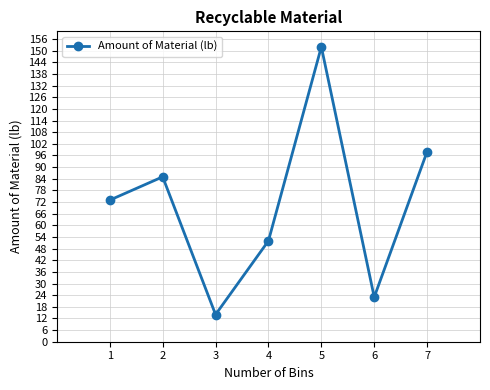

Does the chart display data point markers on the line(s)?

Yes